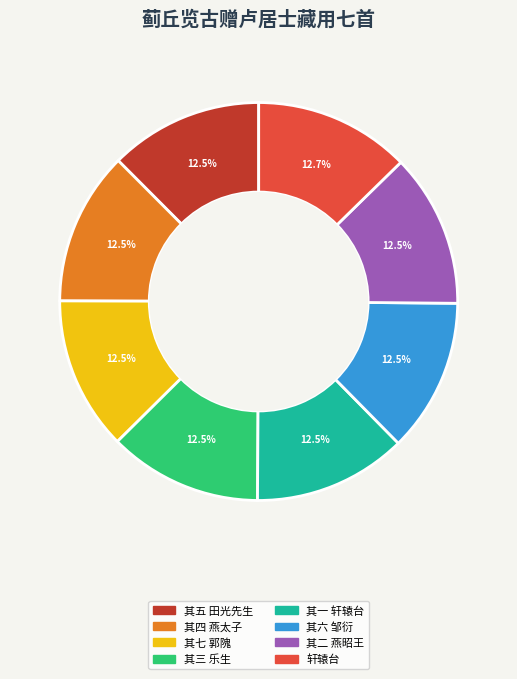

What is the total percentage of 轩辕台 and 其七 郭隗?

25.1%